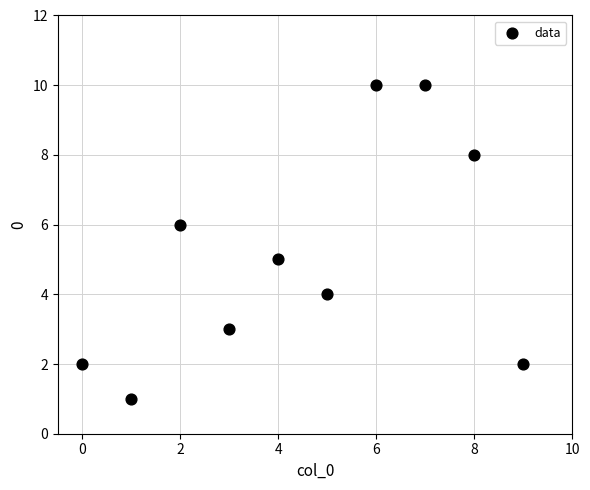

What is the average Y value?

5